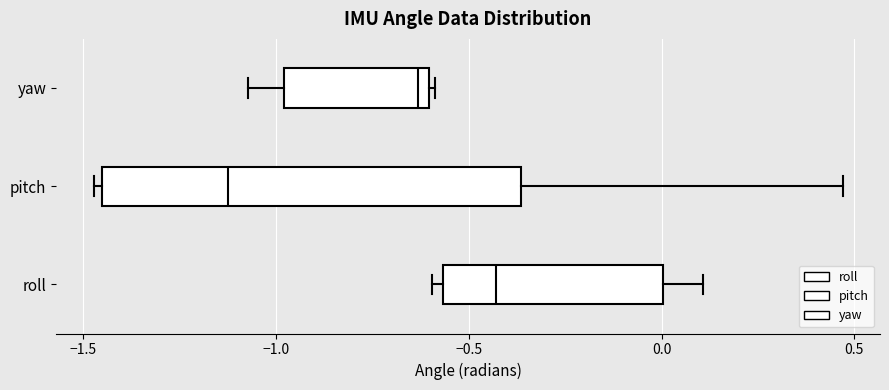

Which box is the widest, from its left edge to its right edge?

pitch